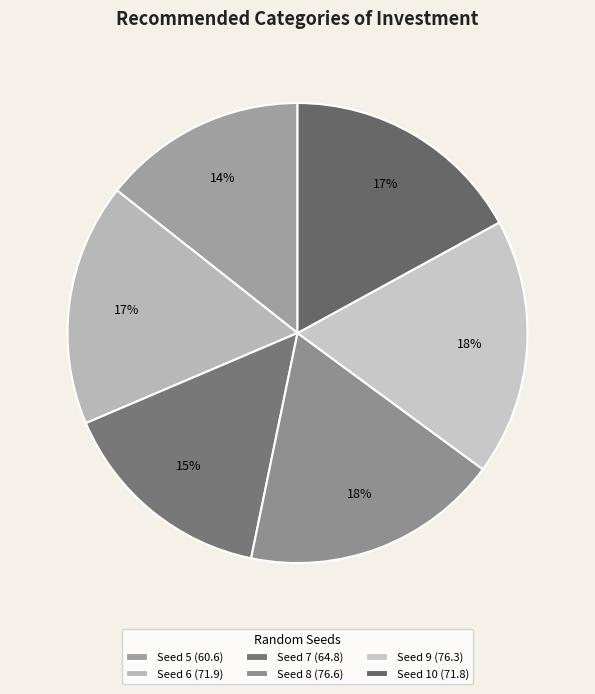

How many slices are in this pie chart?

6